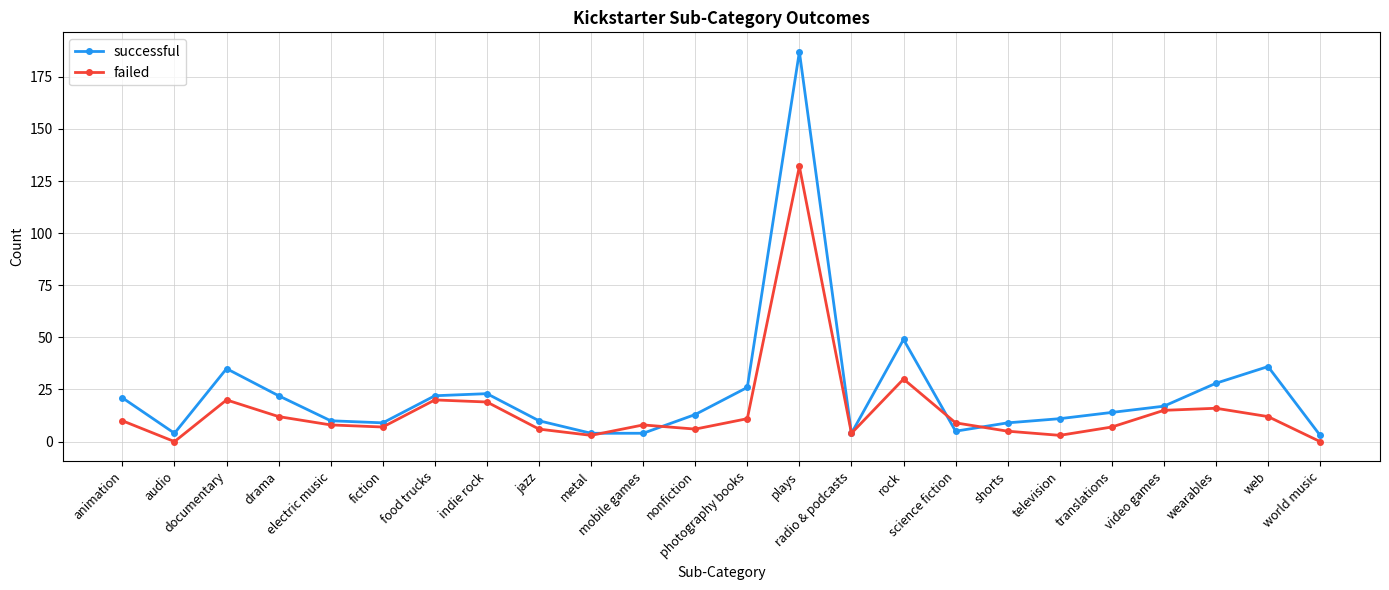

What is the greatest value displayed?

187